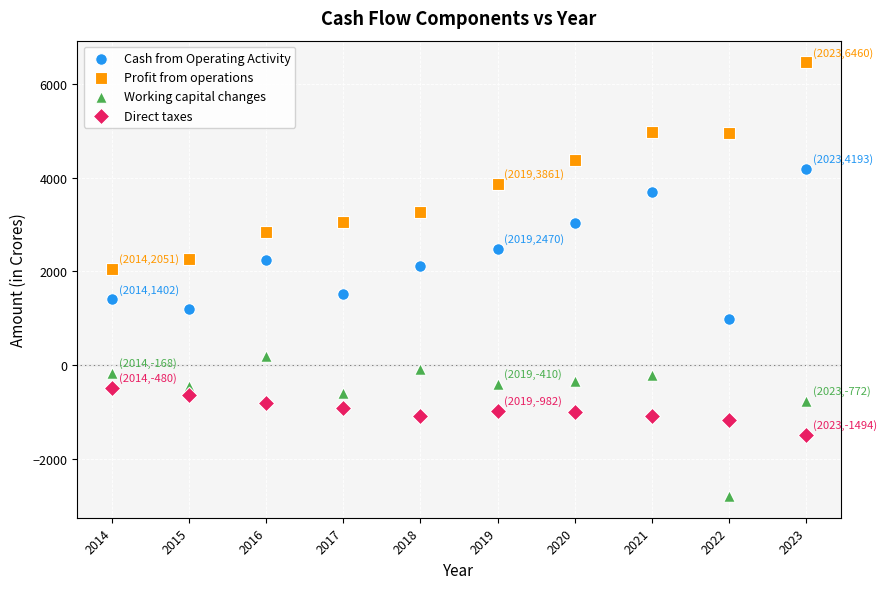

Which series has the widest spread of Y values?

Profit from operations